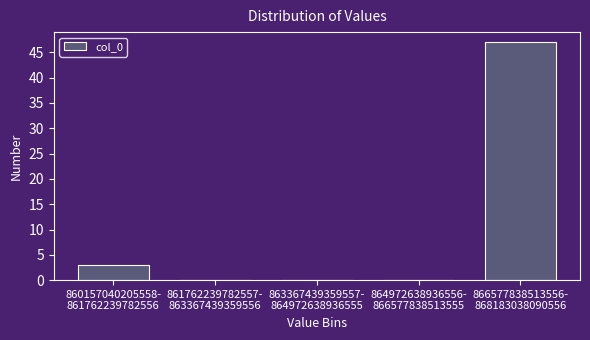

What is the sum of all values?

50